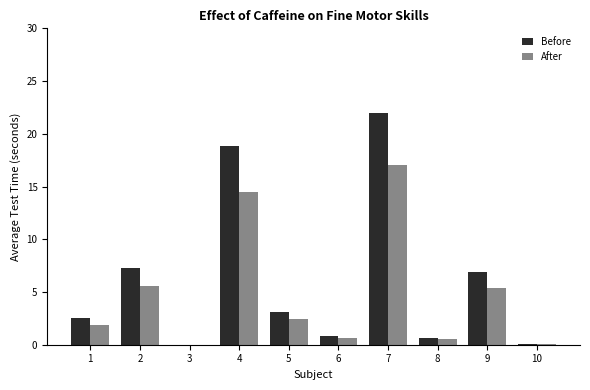

At which category does the chart reach its peak across all series?

7